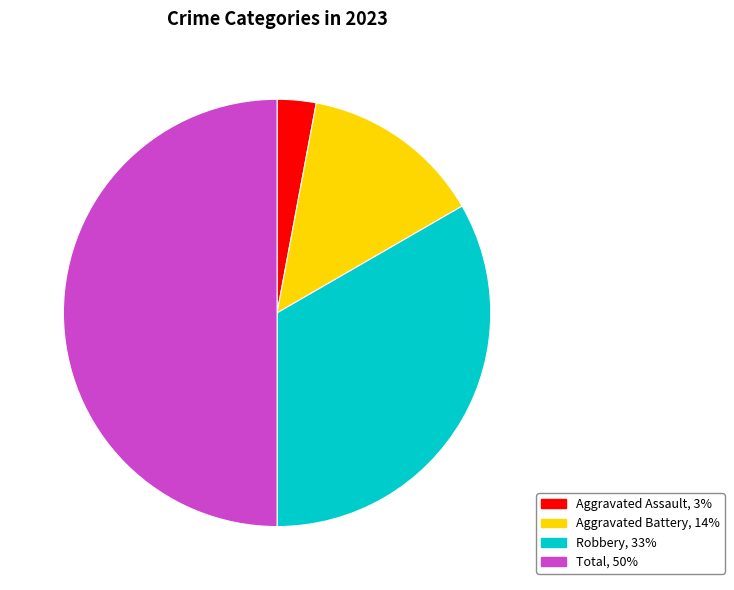

How many slices are in this pie chart?

4